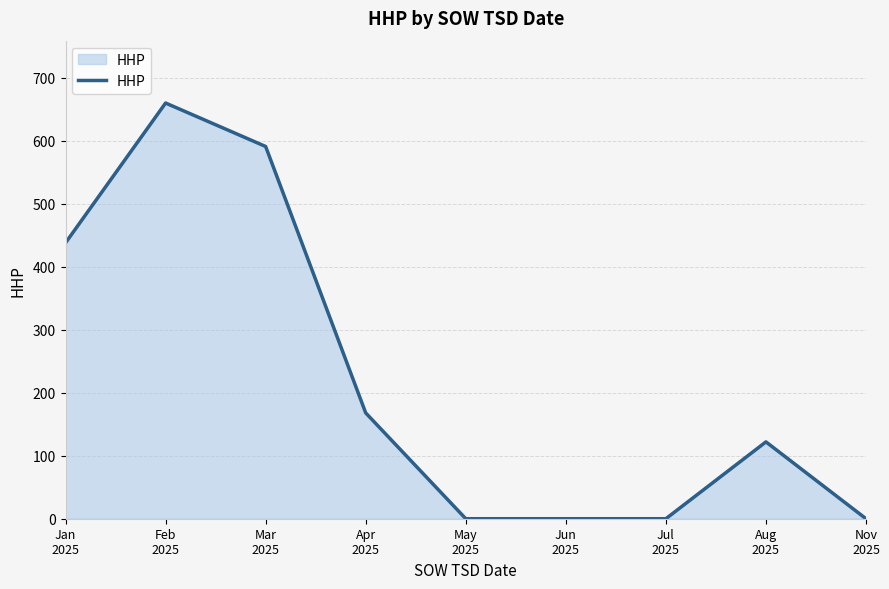

Reading left to right, transcribe all the data shown in this chart.

438	660	591	168	0	0	0	122	0